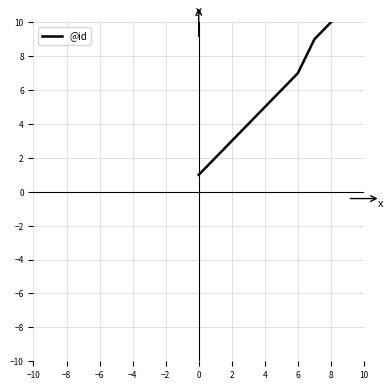

What is the sum of the values at 8 and −10?

12